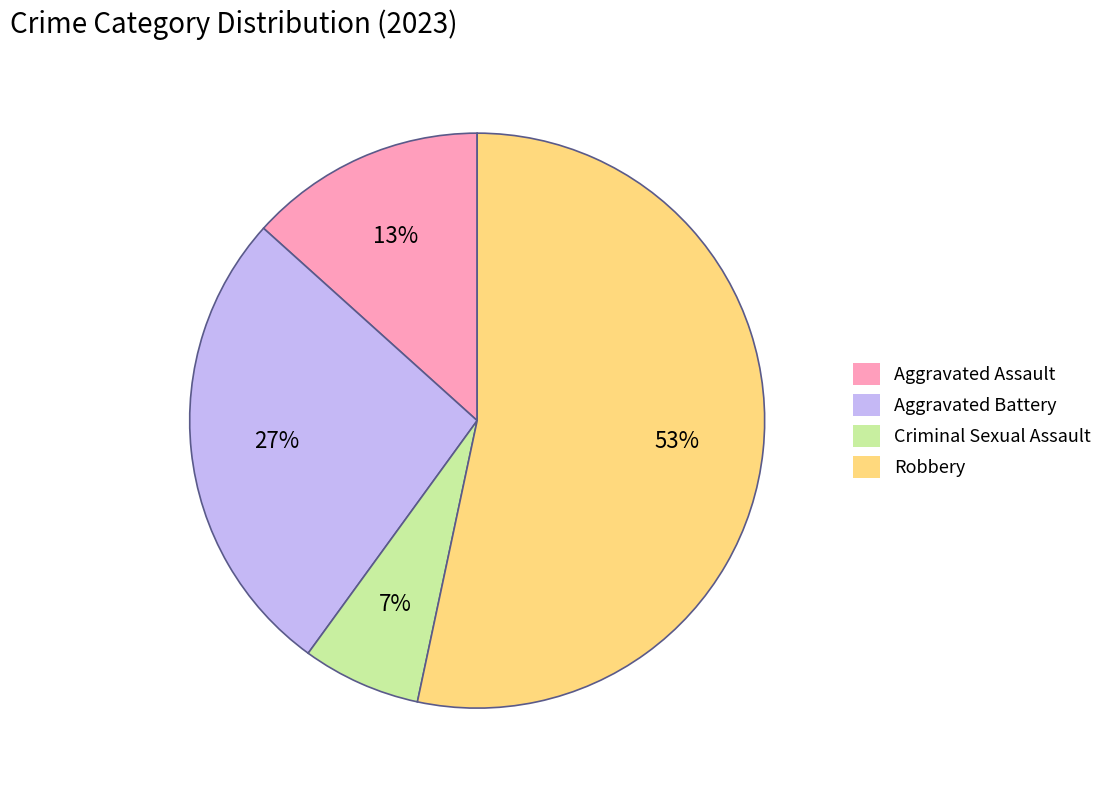

To the nearest percent, what is the average slice percentage?

25%